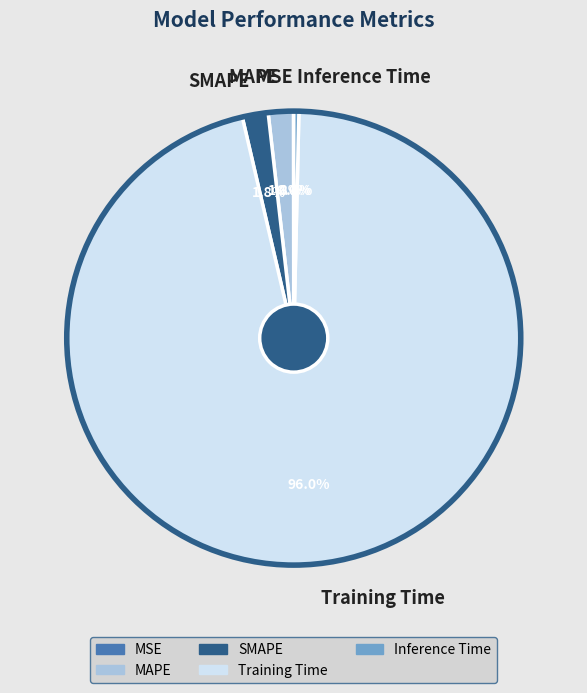

Which slice is the largest?

Training Time